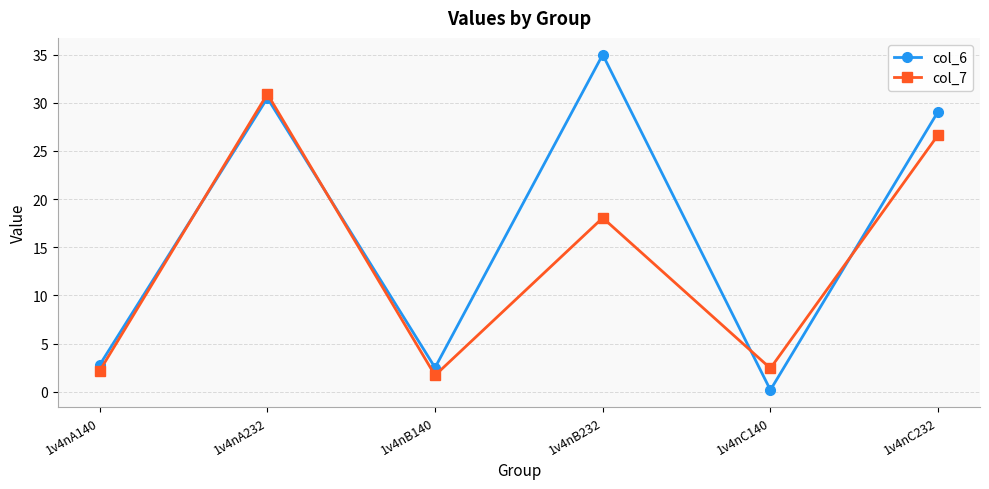

What is the average value of the col_7 series?

13.7